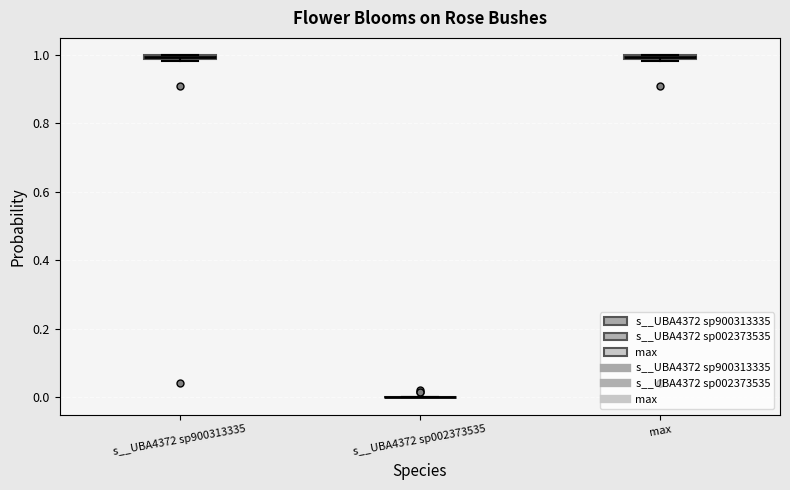

Where is the upper edge of the box for max on the y-axis? The values are not printed on the chart, so give them approximately, as read against the axis.

1.00